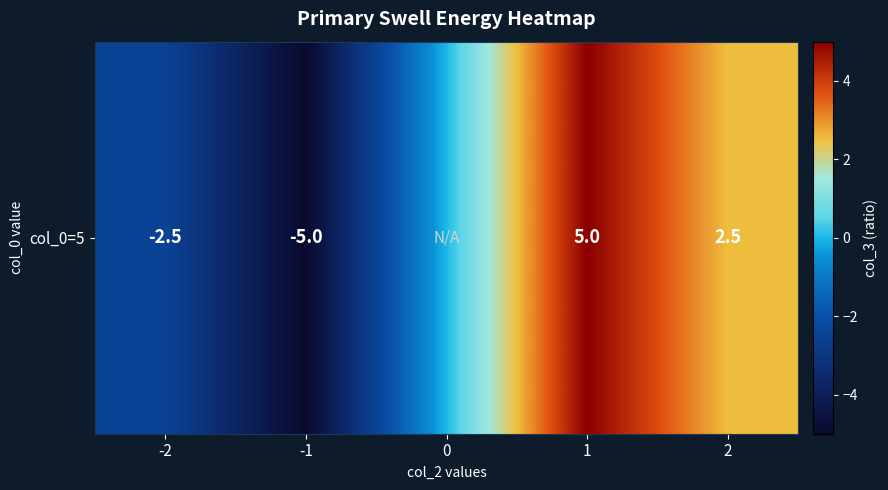

What is the difference between the values at -1 and 0?

5.0